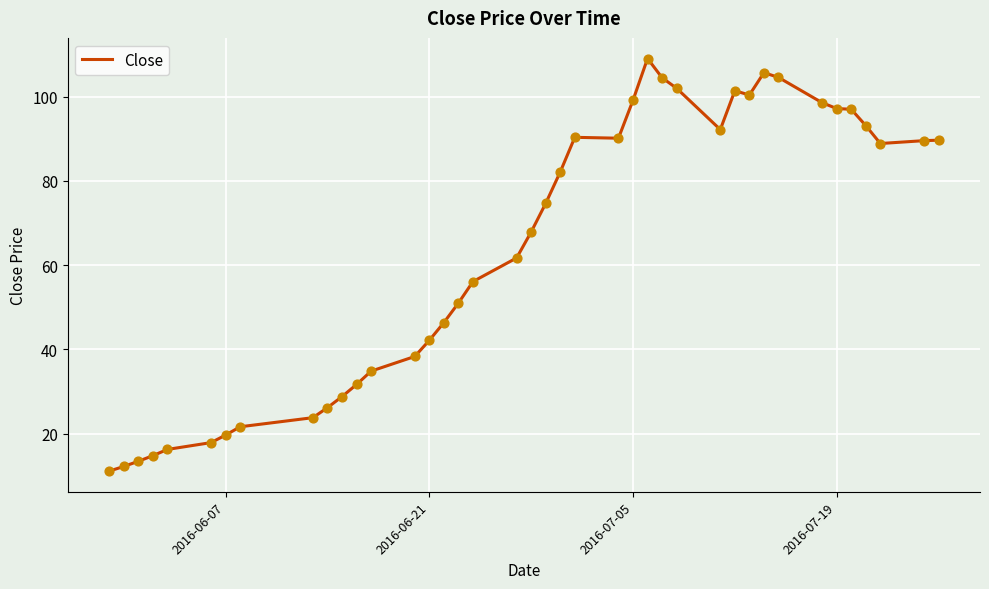

What is the difference between the maximum and minimum values?

98.0